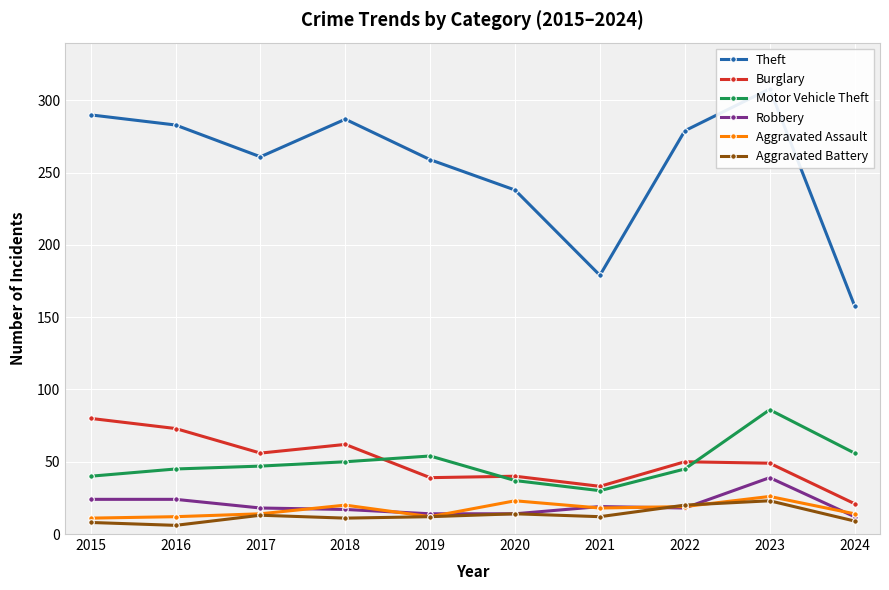

Rank the categories by Robbery value from highest to lowest.

2023, 2015, 2016, 2021, 2017, 2022, 2018, 2019, 2020, 2024